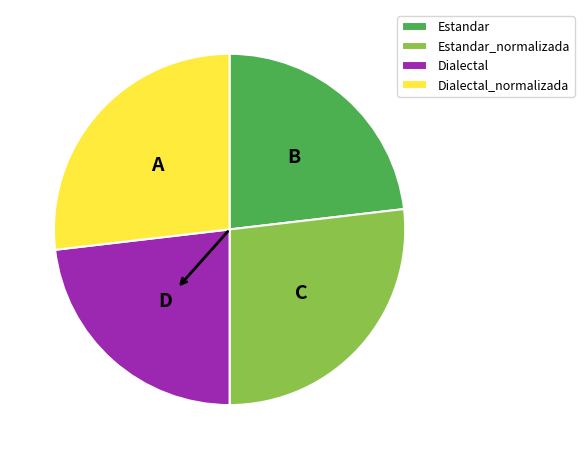

Is it true that Estandar is 23% of the pie?

True